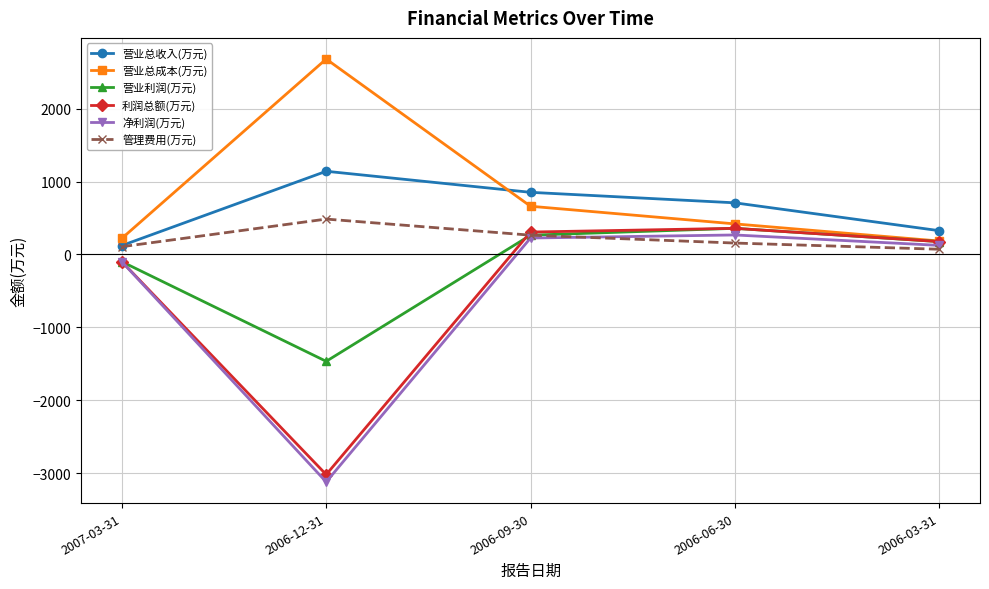

What is the average value of the 利润总额(万元) series?

-455